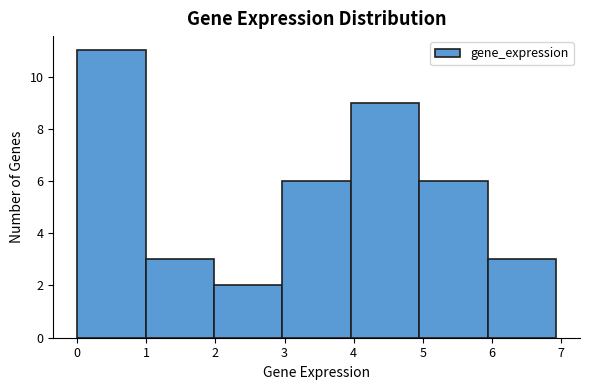

Reading left to right, transcribe this chart: for each bar, give the range it covers on the x-axis and its height. Neither the bar edges nor the heights are printed on the chart, so give them approximately, as read against the axes.

0.0 to 1.0: 11
1.0 to 2.0: 3
2.0 to 3.0: 2
3.0 to 4.0: 6
4.0 to 4.9: 9
4.9 to 5.9: 6
5.9 to 6.9: 3